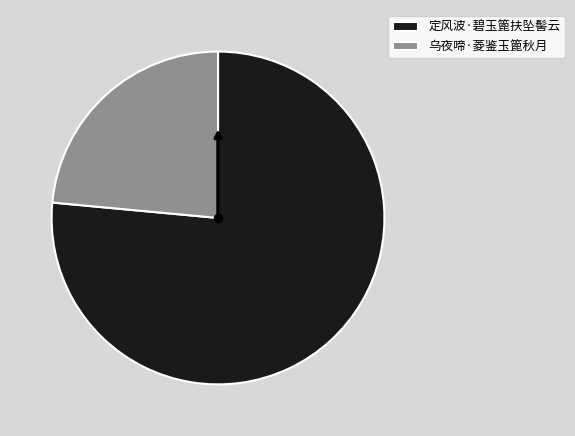

What is the smallest slice in the pie chart?

乌夜啼·菱鉴玉篦秋月